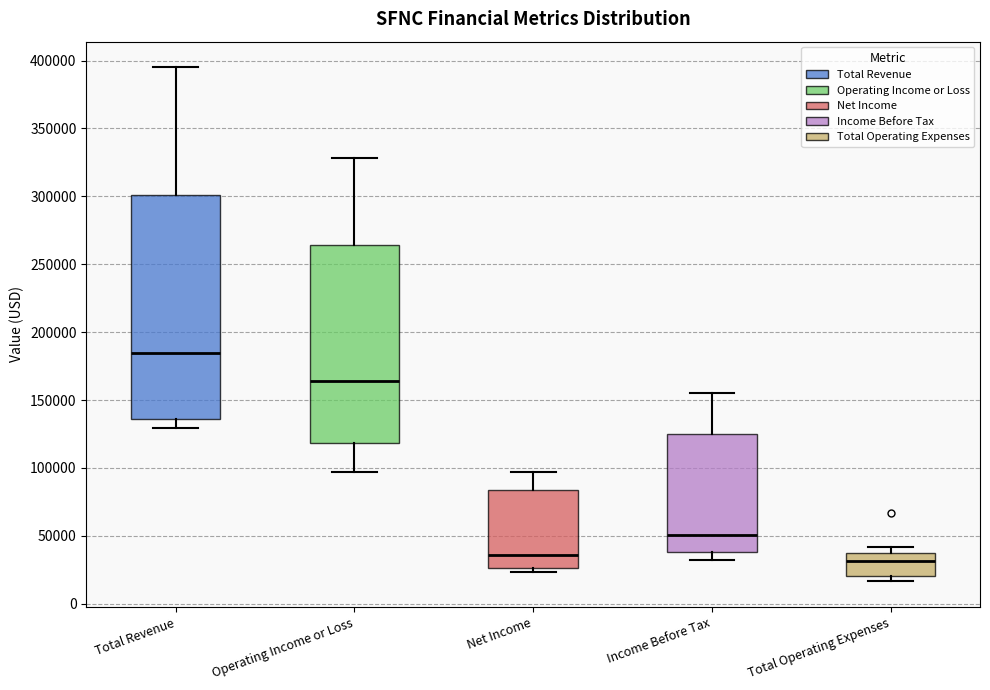

Reading left to right, transcribe this box plot: for each box, give where its median line is, the range the box spans, and where its two whiskers end, as read against the y-axis. The values are not printed on the chart, so give them approximately, as read against the axis.

Total Revenue: median 185000, box 135000 to 300000, whiskers 130000 to 395000
Operating Income or Loss: median 165000, box 120000 to 265000, whiskers 95000 to 330000
Net Income: median 35000, box 25000 to 85000, whiskers 25000 (just below the box's lower edge) to 95000
Income Before Tax: median 50000, box 40000 to 125000, whiskers 35000 to 155000
Total Operating Expenses: median 30000, box 20000 to 35000, whiskers 15000 to 40000